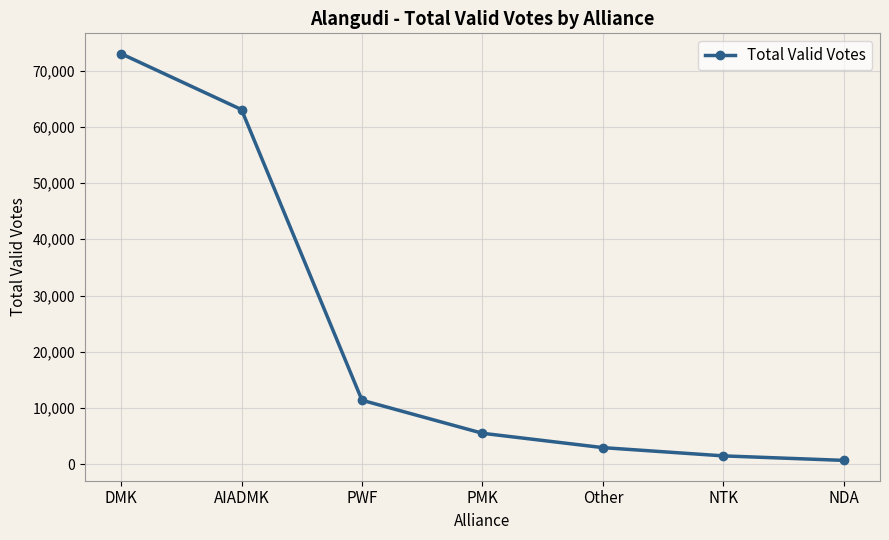

Which category has the lowest value across all series?

NDA